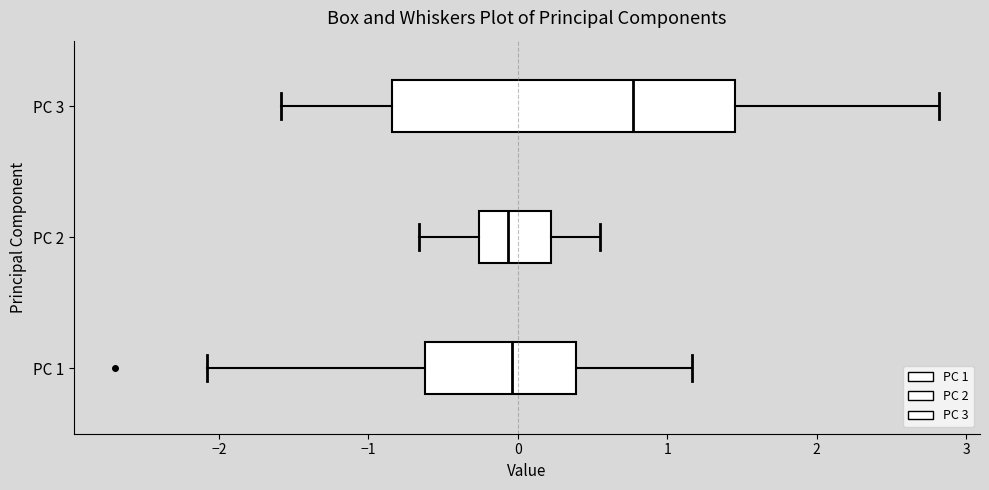

Where is the right edge of the box for PC 3 on the x-axis? The values are not printed on the chart, so give them approximately, as read against the axis.

1.5